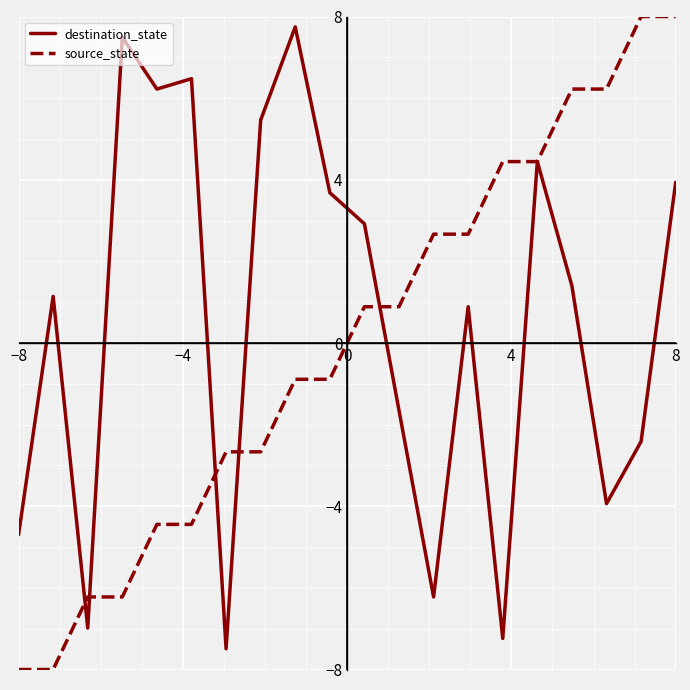

What is the maximum value shown in the chart?

8.0